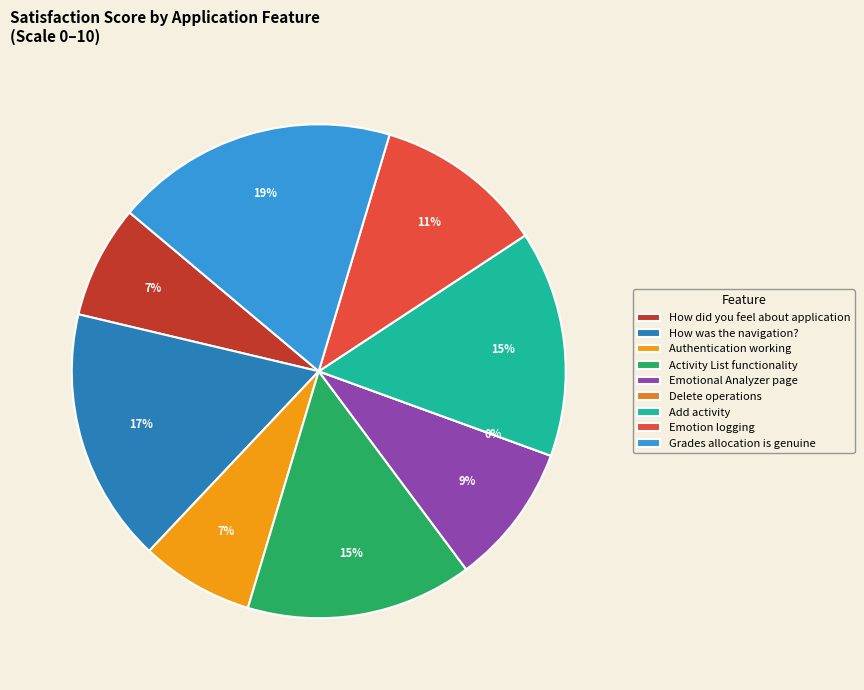

To the nearest percent, what percentage of the pie is Activity List functionality?

15%